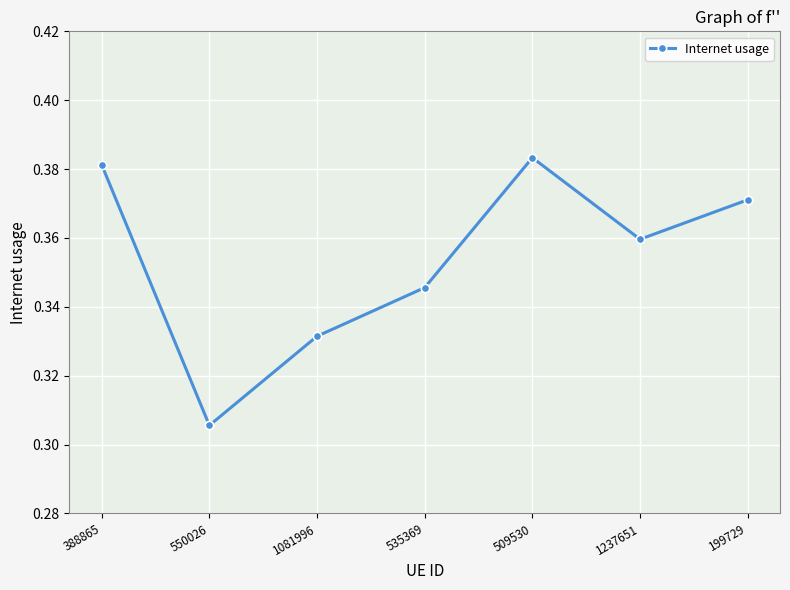

True or false: the data shows 0.2 at 1237651.

False